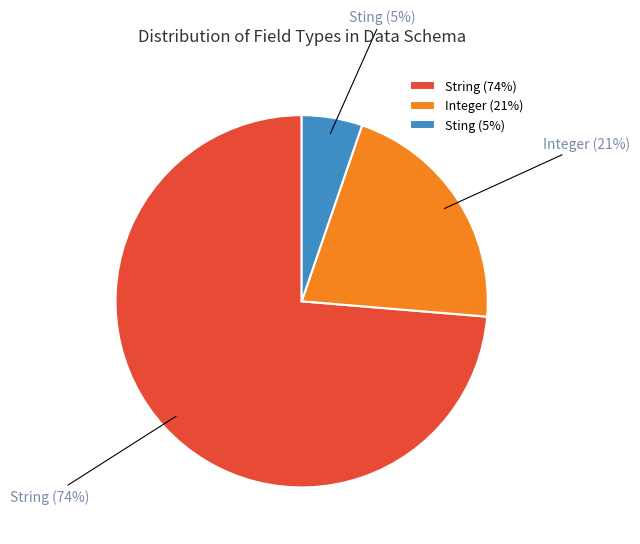

How many segments does this pie chart have?

3